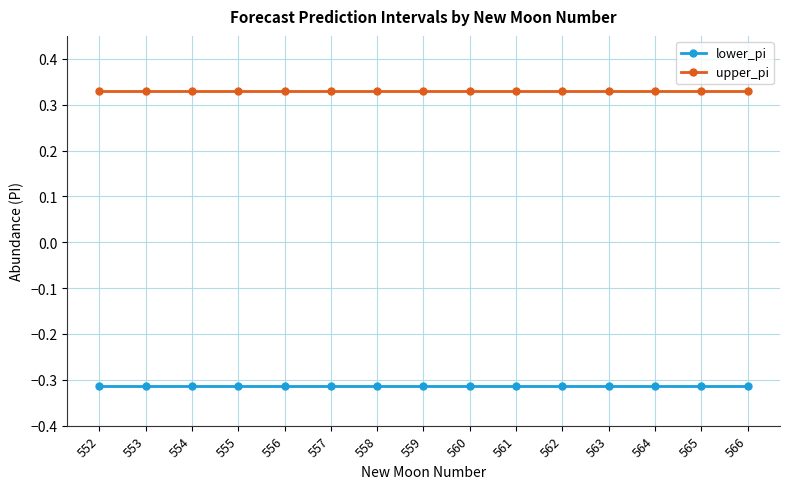

Count the upper_pi values in the range 0 to 1.

15